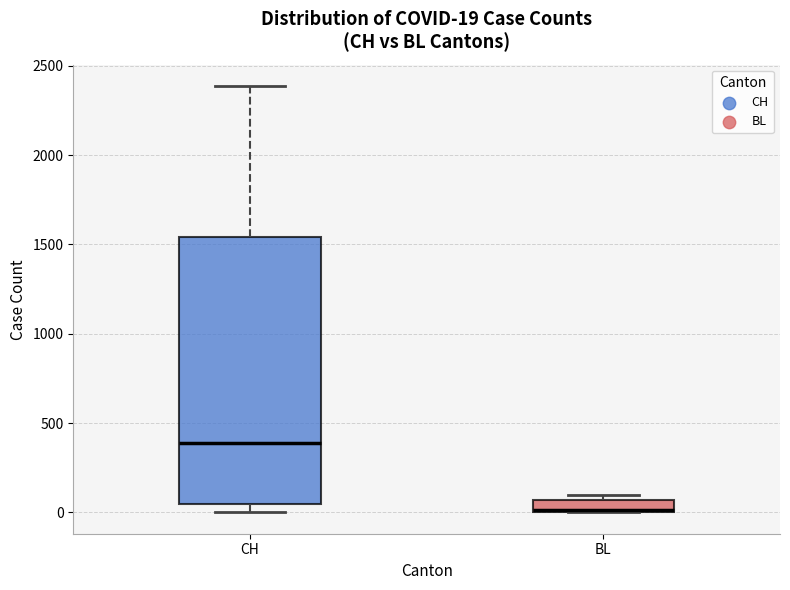

Which box's median line is the highest?

CH